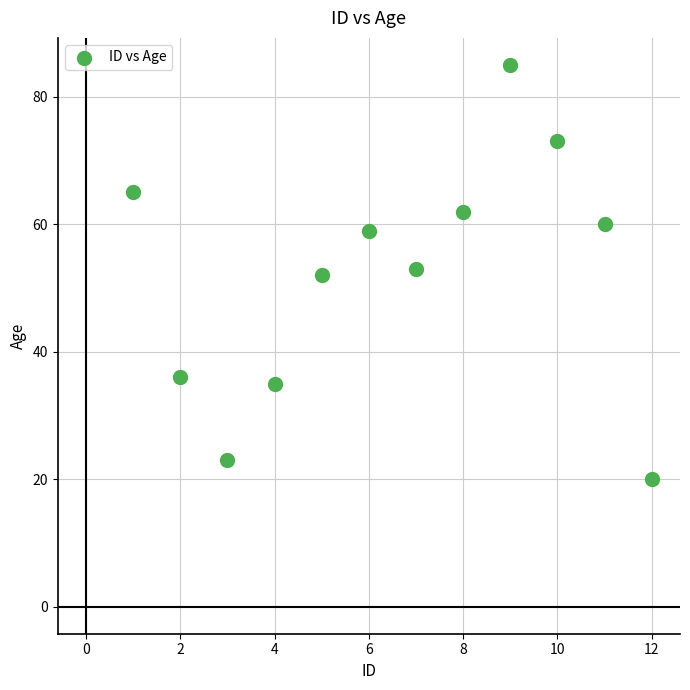

What is the range of X values (max minus min)?

11